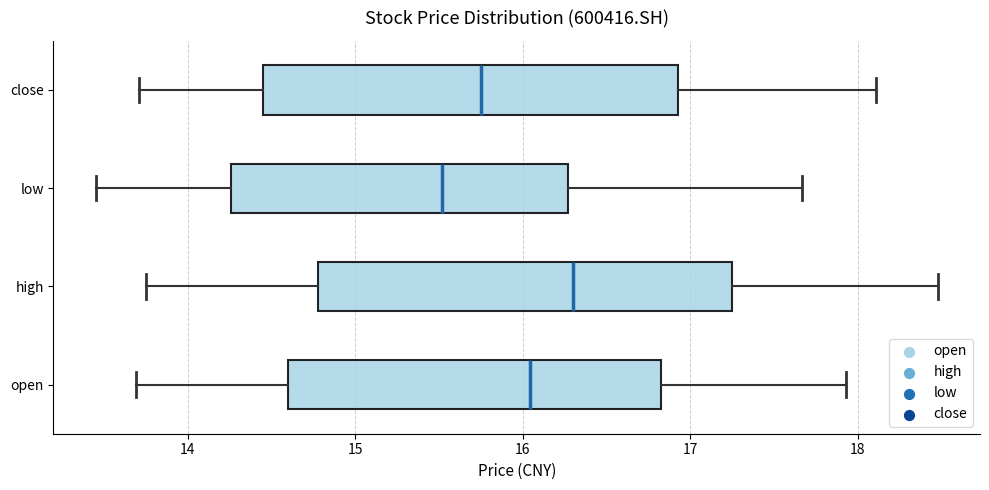

Reading bottom to top, transcribe this box plot: for each box, give where its median line is, the range the box spans, and where its two whiskers end, as read against the x-axis. The values are not printed on the chart, so give them approximately, as read against the axis.

open: median 16.0, box 14.6 to 16.8, whiskers 13.7 to 17.9
high: median 16.3, box 14.8 to 17.3, whiskers 13.8 to 18.5
low: median 15.5, box 14.3 to 16.3, whiskers 13.5 to 17.7
close: median 15.8, box 14.5 to 16.9, whiskers 13.7 to 18.1